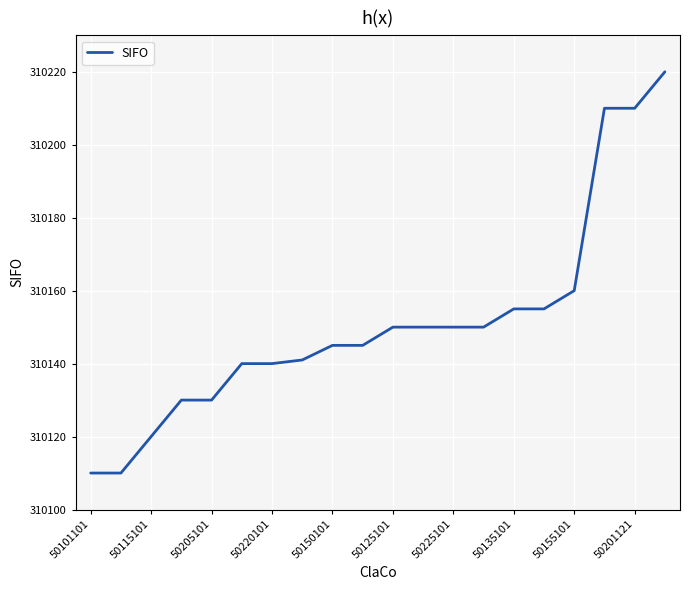

Reading left to right, extract all data points from this chart.

310110	310110	310120	310130	310130	310140	310140	310141	310145	310145	310150	310150	310150	310150	310155	310155	310160	310210	310210	310220